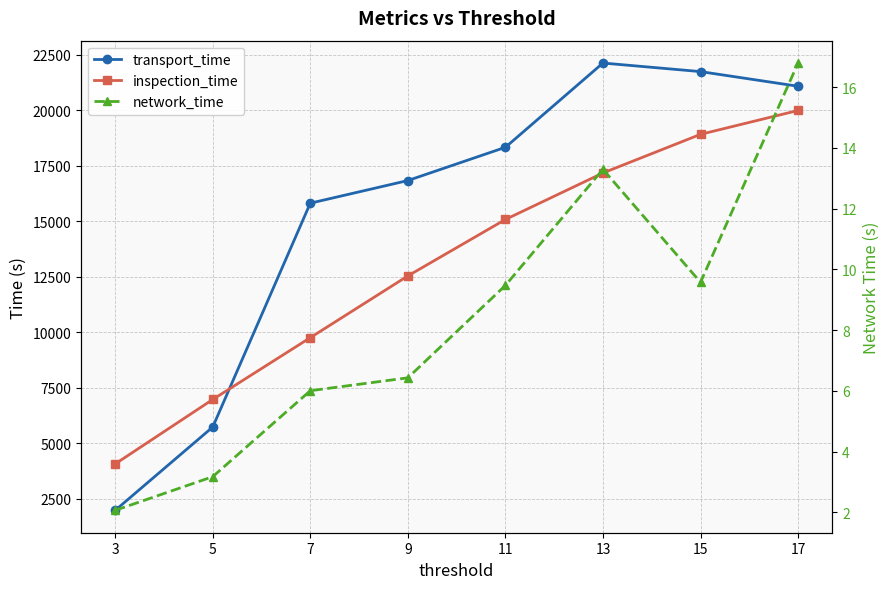

How many interior local peaks does the transport_time series have?

1